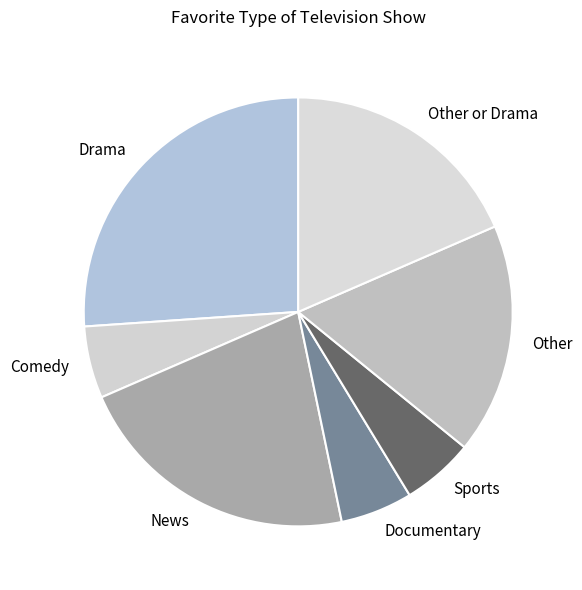

How many slices are in this pie chart?

7